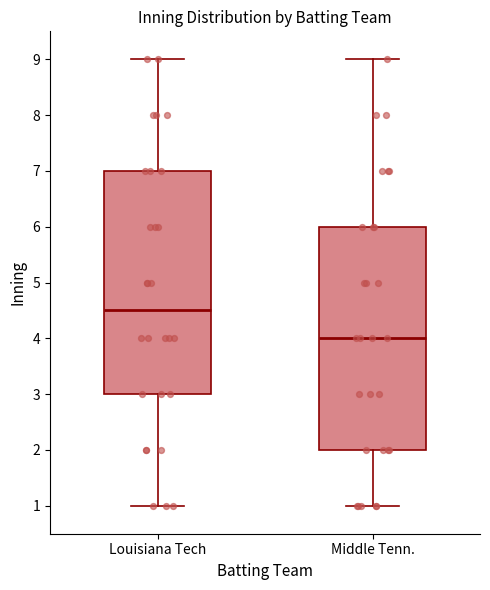

Reading left to right, read every box against the y-axis: the position of its median line, the range the box covers, and the ends of its whiskers. The values are not printed on the chart, so give them approximately, as read against the axis.

Louisiana Tech: median 4.5, box 3.0 to 7.0, whiskers 1.0 to 9.0
Middle Tenn.: median 4.0, box 2.0 to 6.0, whiskers 1.0 to 9.0